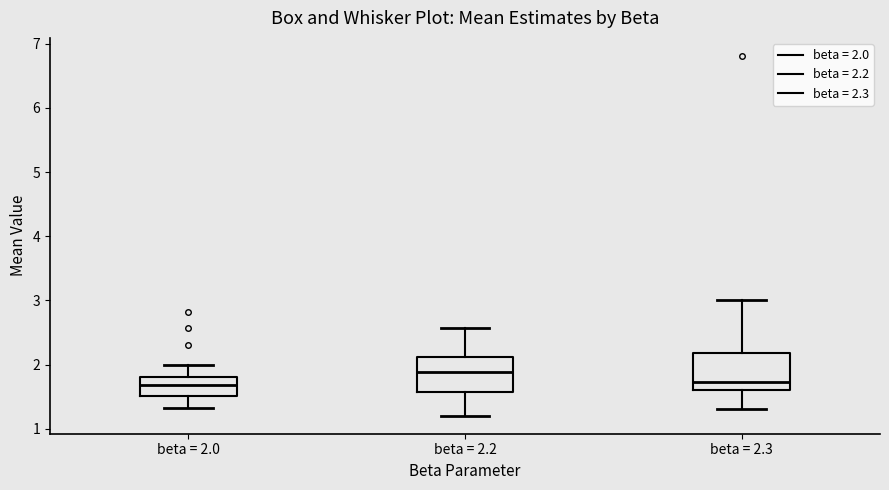

Reading left to right, transcribe this box plot: for each box, give where its median line is, the range the box spans, and where its two whiskers end, as read against the y-axis. The values are not printed on the chart, so give them approximately, as read against the axis.

beta = 2.0: median 1.7, box 1.5 to 1.8, whiskers 1.3 to 2.0
beta = 2.2: median 1.9, box 1.6 to 2.1, whiskers 1.2 to 2.6
beta = 2.3: median 1.7, box 1.6 to 2.2, whiskers 1.3 to 3.0